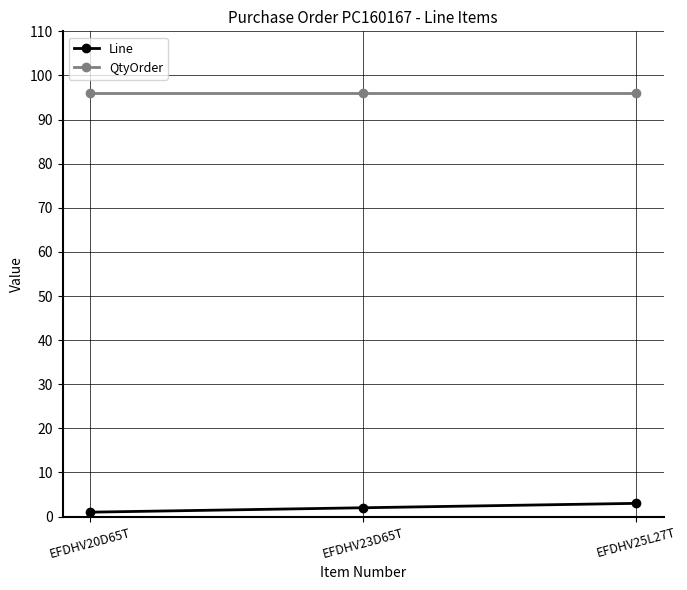

How many data points does each series have?

3